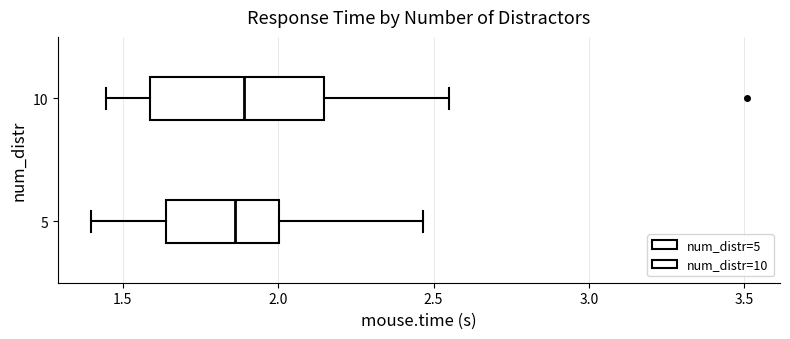

Which box is the widest, from its left edge to its right edge?

10